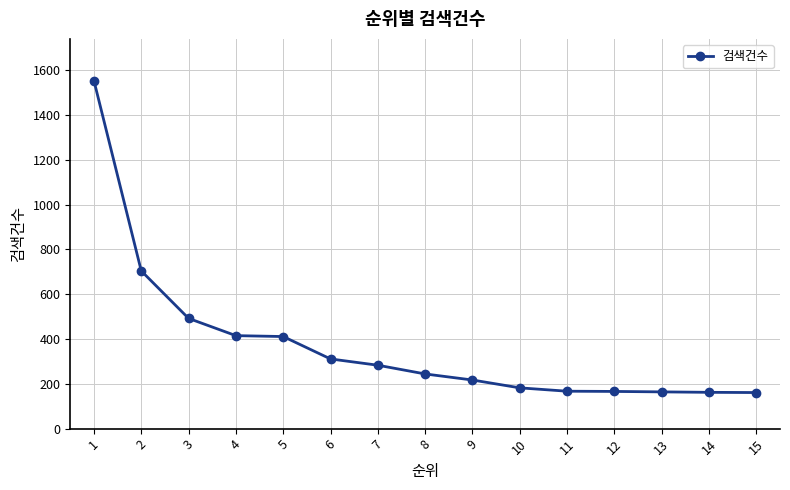

What is the minimum value shown in the chart?

161